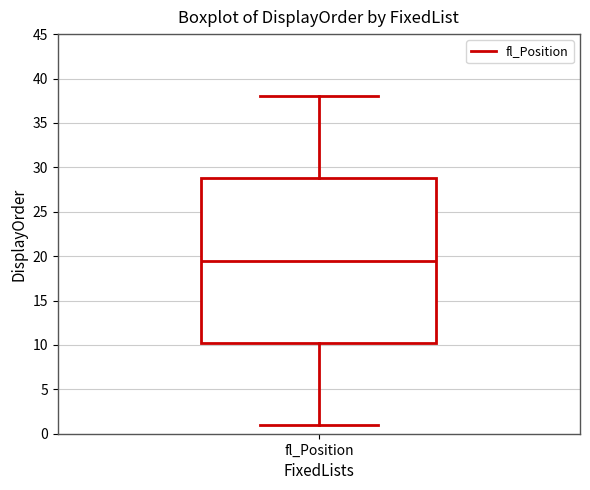

Read this box plot against the y-axis: the position of the median line, the range covered by the box, and the ends of both whiskers. The values are not printed on the chart, so give them approximately, as read against the axis.

median 19.5, box 10.5 to 29.0, whiskers 1.0 to 38.0